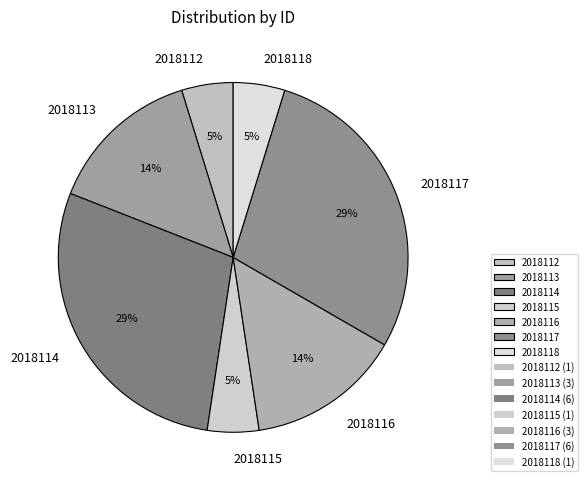

What percentage is the 2018117 slice, to the nearest percent?

29%